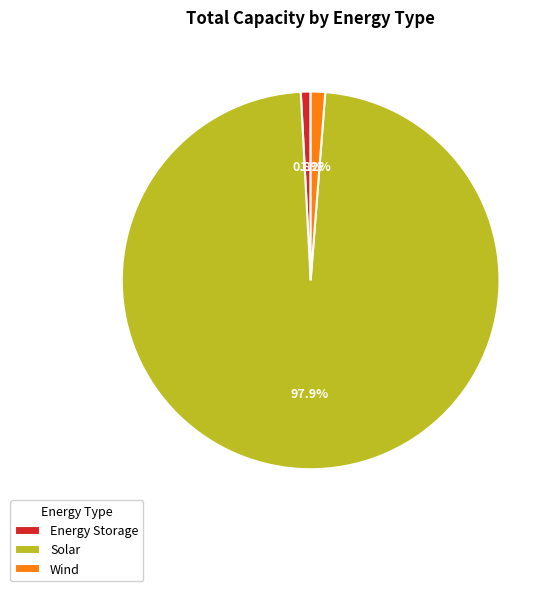

What is the largest slice in the pie chart?

Solar